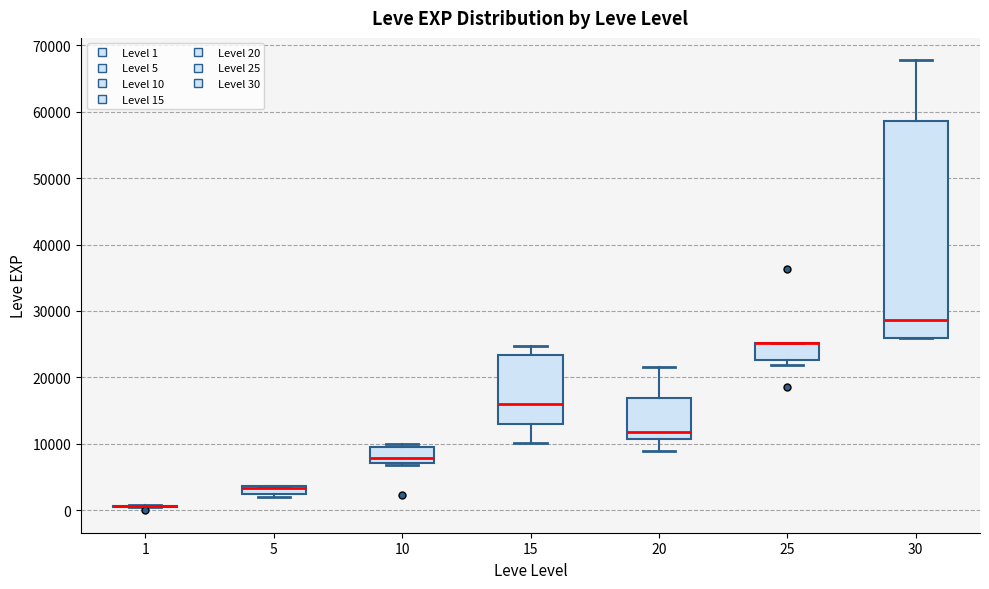

Comparing the boxes themselves (not the whiskers), which one is the tallest?

30